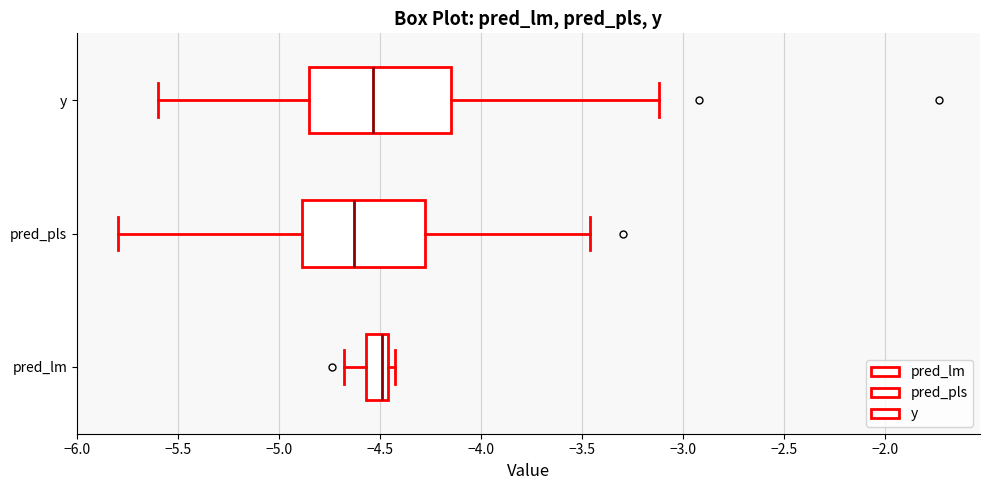

Which box is the widest, from its left edge to its right edge?

y